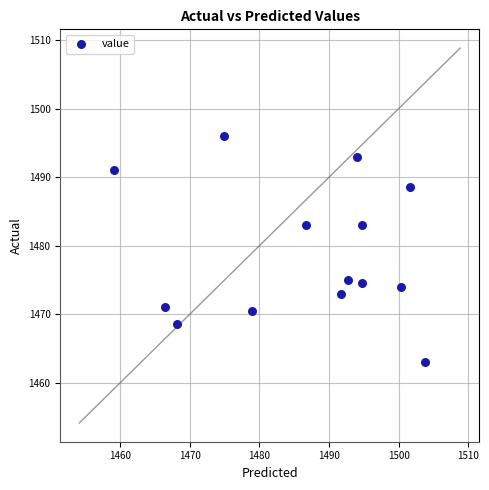

What is the range of Y values (max minus min)?

33.0